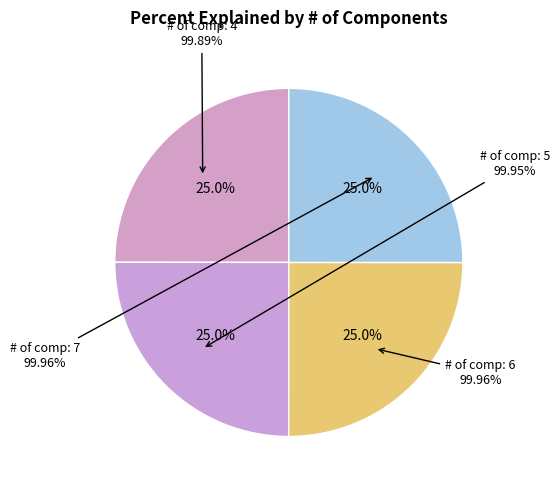

Approximately how many times larger is the value at 7 compared to 5?

1.0